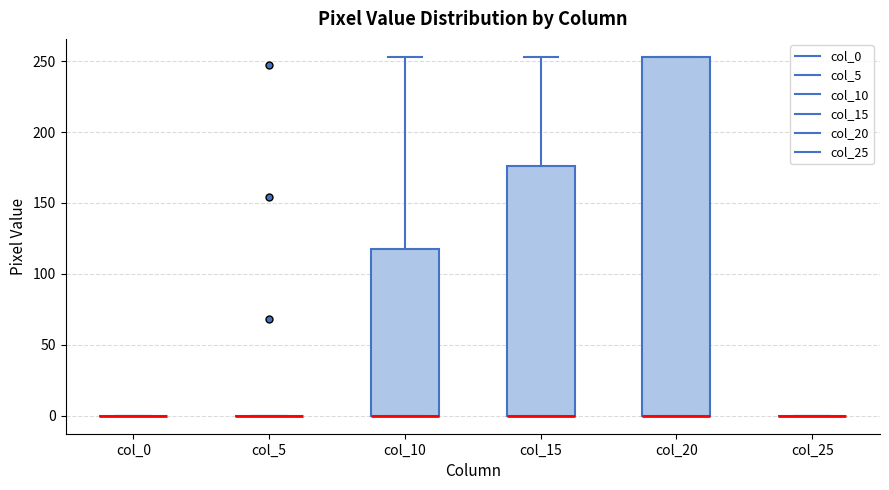

Reading left to right, transcribe this box plot: for each box, give where its median line is, the range the box spans, and where its two whiskers end, as read against the y-axis. The values are not printed on the chart, so give them approximately, as read against the axis.

col_0: box collapsed to a line at 0, whiskers 0 to 0
col_5: box collapsed to a line at 0, whiskers 0 to 0
col_10: median 0 (drawn on the box's lower edge), box 0 to 115, whiskers 0 to 255
col_15: median 0 (drawn on the box's lower edge), box 0 to 175, whiskers 0 to 255
col_20: median 0 (drawn on the box's lower edge), box 0 to 255, whiskers 0 to 255
col_25: box collapsed to a line at 0, whiskers 0 to 0